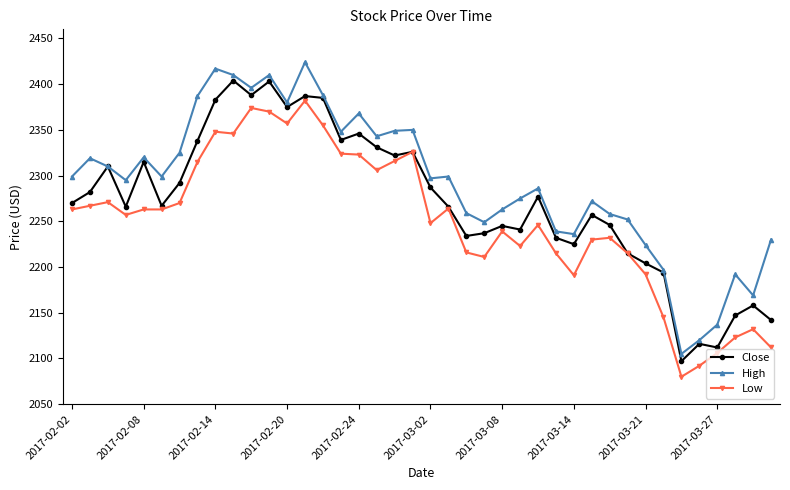

Which series has the largest total across all categories?

High